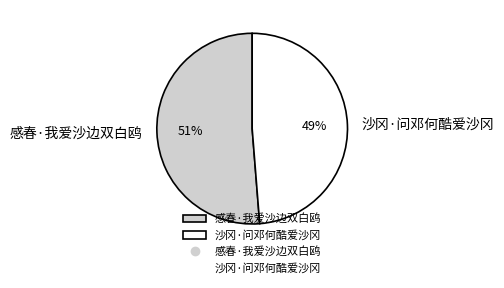

The 沙冈·问邓何酷爱沙冈 slice represents 49% of the pie. True or false?

True